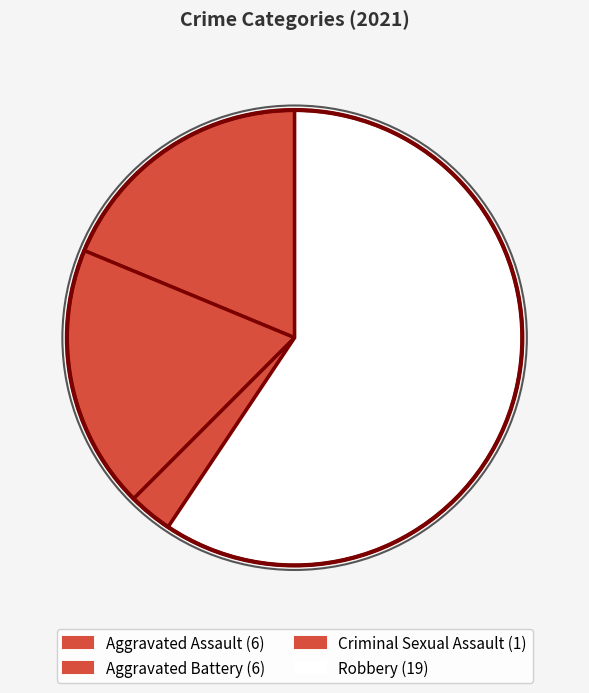

To the nearest percent, what is the difference between the Criminal Sexual Assault and Aggravated Assault slice percentages?

16%